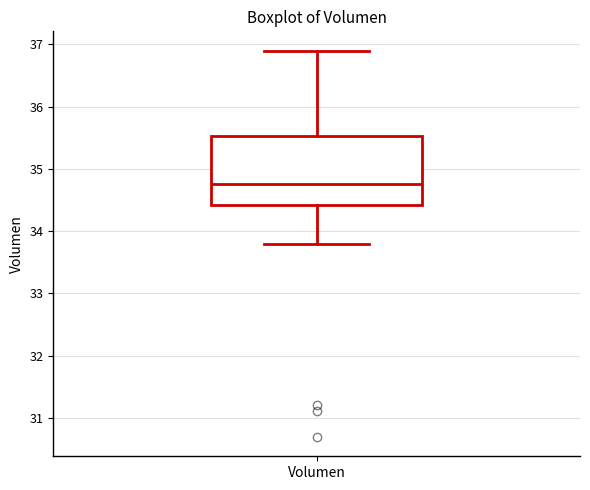

Transcribe this box plot: give where the median line is, the range the box spans, and where the two whiskers end, as read against the y-axis. The values are not printed on the chart, so give them approximately, as read against the axis.

median 34.8, box 34.4 to 35.5, whiskers 33.8 to 36.9